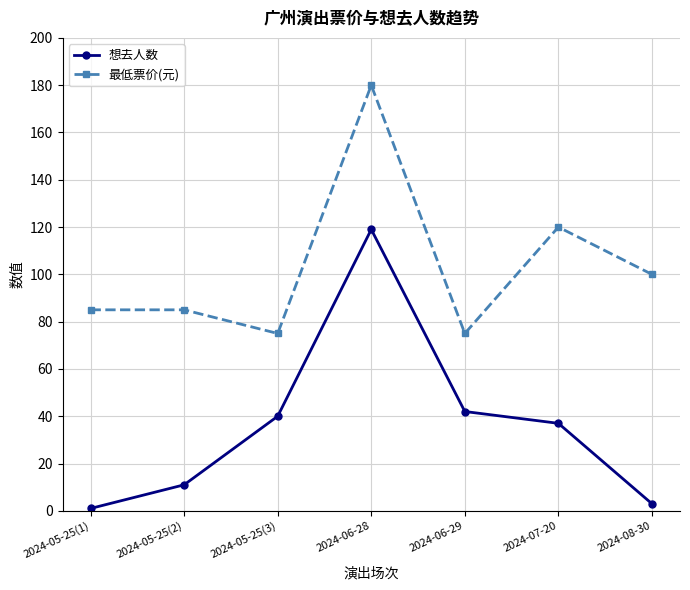

Reading left to right, extract all data points from this chart.

想去人数: 1	11	40	119	42	37	3
最低票价(元): 85	85	75	180	75	120	100